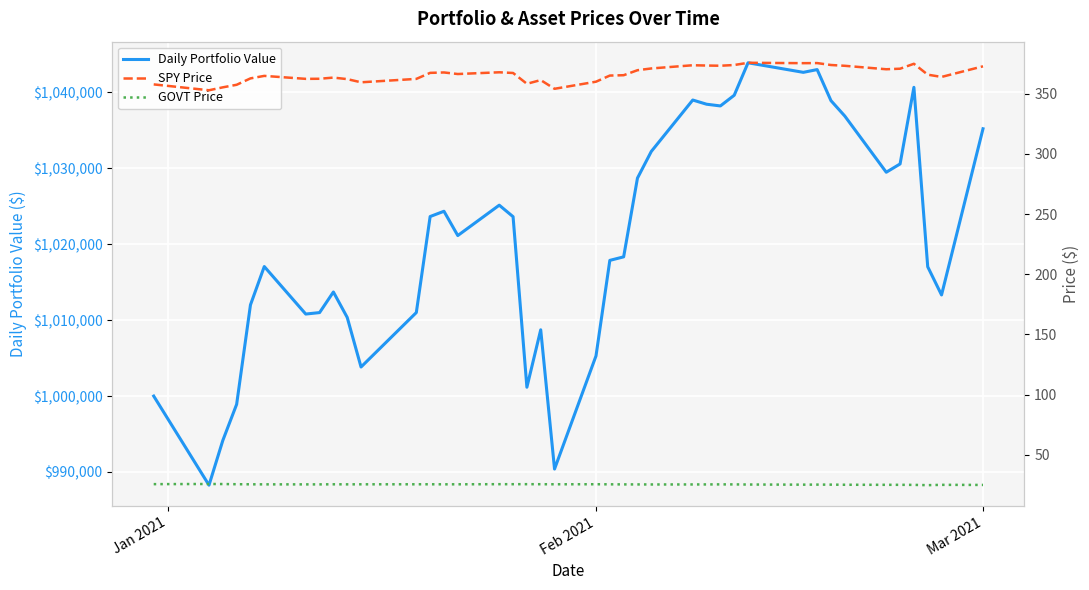

Reading left to right, list all the values displayed in this chart.

Daily Portfolio Value: 1000000.0	988261.4	994155.4	998911.9	1012014.9	1017067.5	1010807.7	1011000.1	1013712.6	1010364.0	1003830.4	1011005.1	1023655.4	1024351.0	1021150.8	1025152.8	1023634.9	1001165.7	1008733.3	990388.1	1005293.5	1017879.3	1018344.3	1028717.8	1032229.9	1039006.8	1038454.5	1038228.8	1039635.3	1043913.7	1042654.5	1043018.1	1038924.7	1036896.2	1029490.9	1030585.6	1040680.6	1017038.1	1013324.7	1035221.2
SPY Price: 357.6	352.8	355.2	357.3	362.6	364.7	362.2	362.3	363.3	362.0	359.4	362.2	367.2	367.6	366.2	367.7	367.1	358.1	361.2	354.0	359.9	365.0	365.3	369.4	370.9	373.5	373.3	373.1	373.7	375.6	375.3	375.3	373.7	373.1	370.2	370.7	374.8	365.7	363.8	372.6
GOVT Price: 25.8	25.9	25.8	25.7	25.6	25.6	25.6	25.6	25.6	25.6	25.6	25.6	25.6	25.6	25.6	25.7	25.7	25.7	25.7	25.6	25.7	25.6	25.6	25.5	25.5	25.5	25.5	25.6	25.5	25.4	25.3	25.4	25.4	25.2	25.2	25.2	25.1	24.9	25.2	25.1